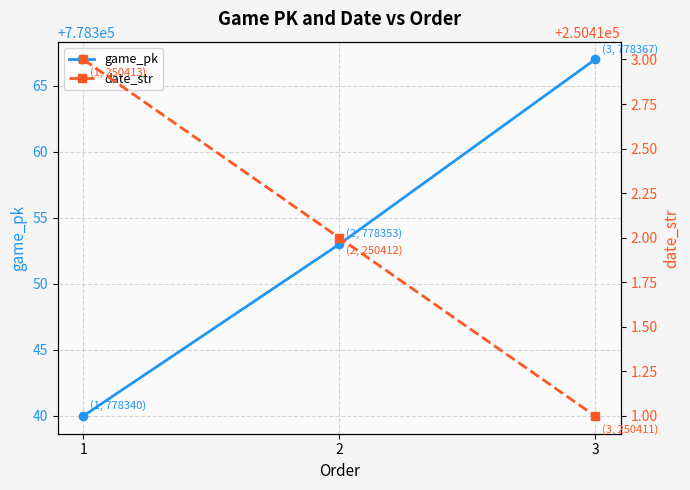

Which series changed the most between 1 and 2?

game_pk